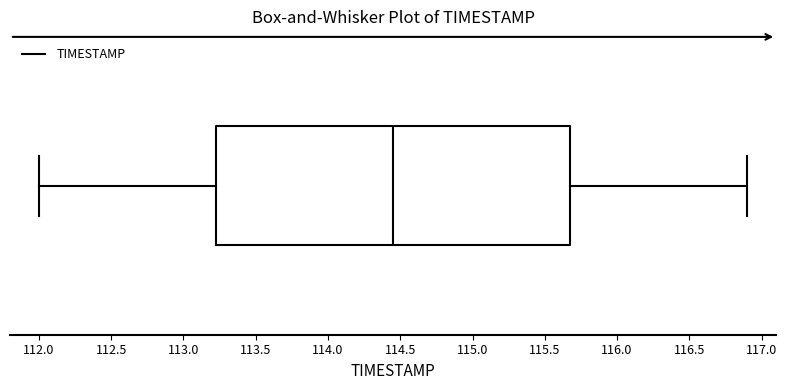

Transcribe this box plot: give where the median line is, the range the box spans, and where the two whiskers end, as read against the x-axis. The values are not printed on the chart, so give them approximately, as read against the axis.

median 114.45, box 113.25 to 115.70, whiskers 112.00 to 116.90